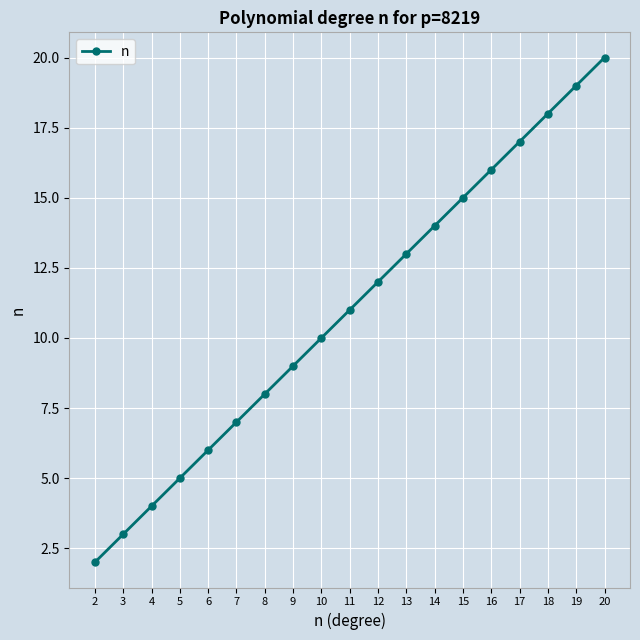

True or false: there are more than 1 points higher than both neighbors.

False